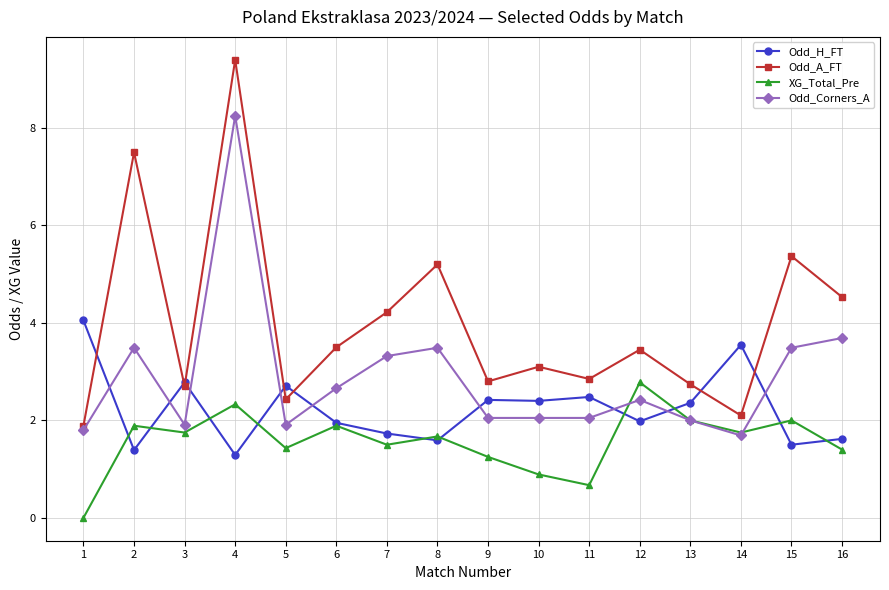

At how many categories does at least one series exceed 5?

4